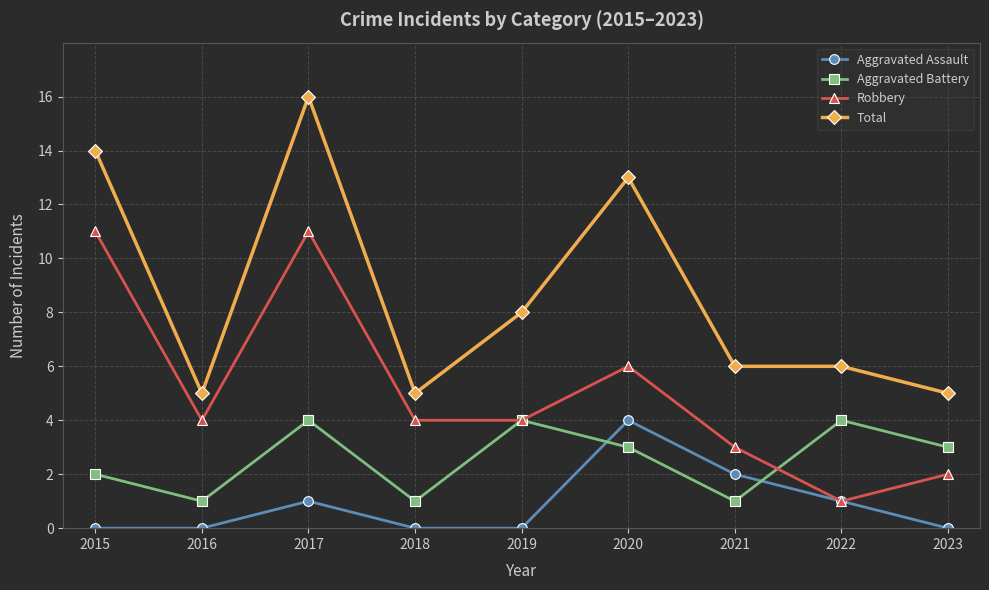

Which series ends up on top after the final intersection of Aggravated Battery and Aggravated Assault?

Aggravated Battery